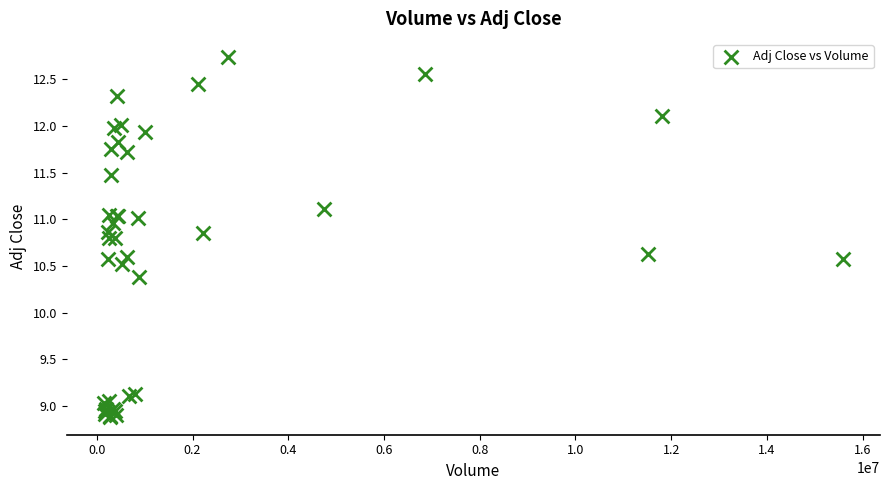

What Y value in the scatter plot is closest to 10?

10.4